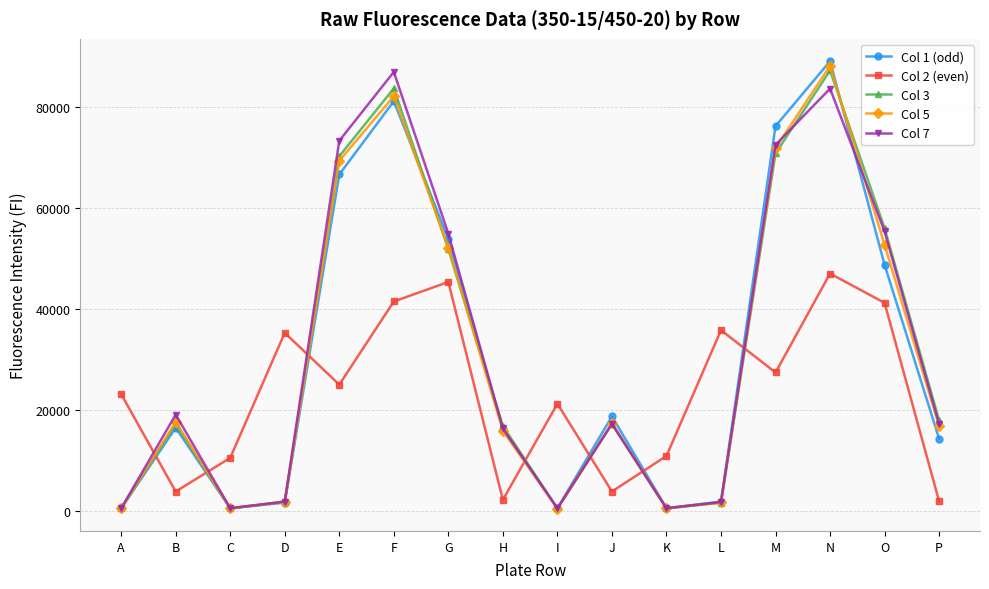

What is the greatest value displayed?

89090